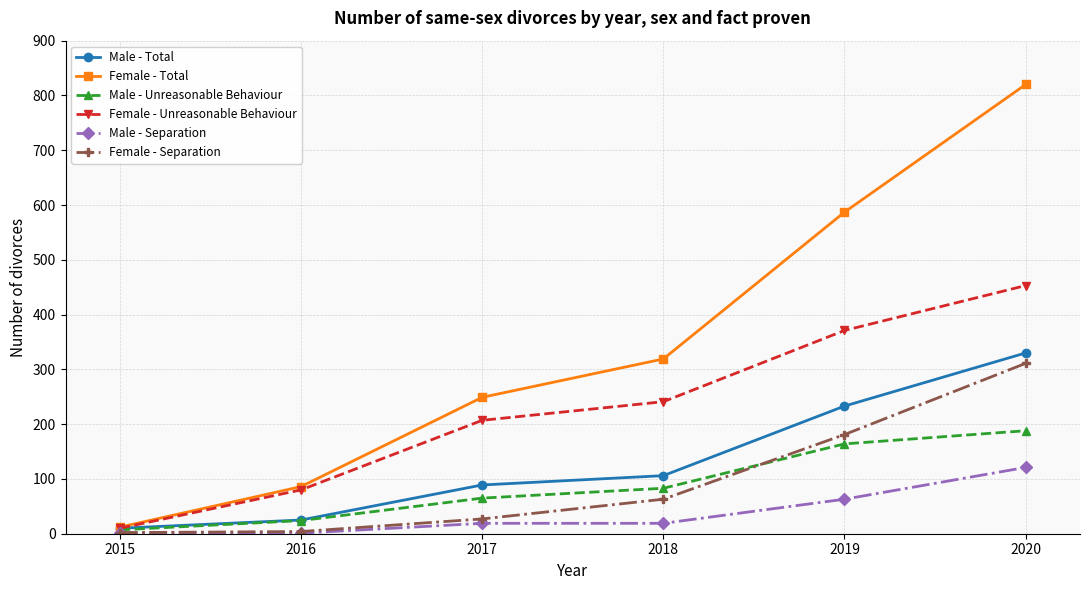

What is the greatest value displayed?

820